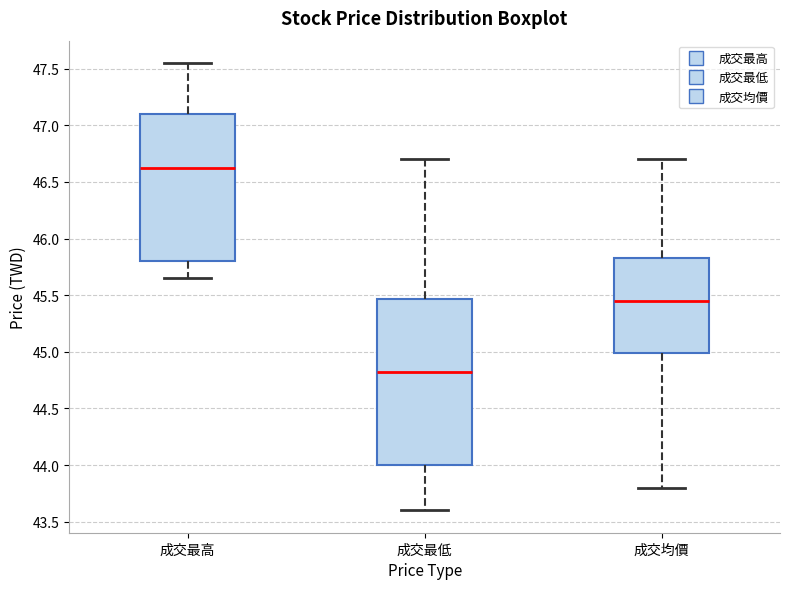

Which box's median line is the highest?

成交最高